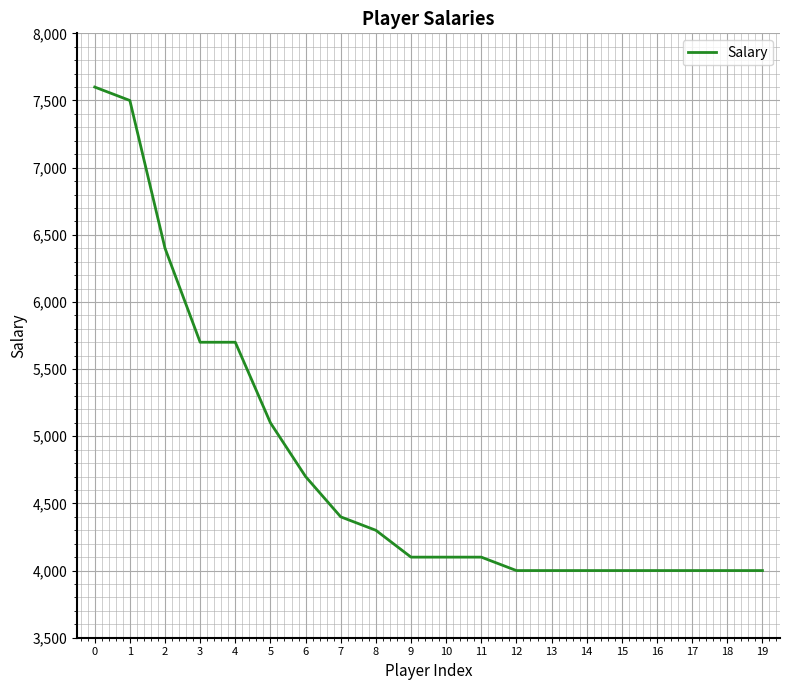

Reading left to right, list all the values displayed in this chart.

0=7600	1=7500	2=6400	3=5700	4=5700	5=5100	6=4700	7=4400	8=4300	9=4100	10=4100	11=4100	12=4000	13=4000	14=4000	15=4000	16=4000	17=4000	18=4000	19=4000